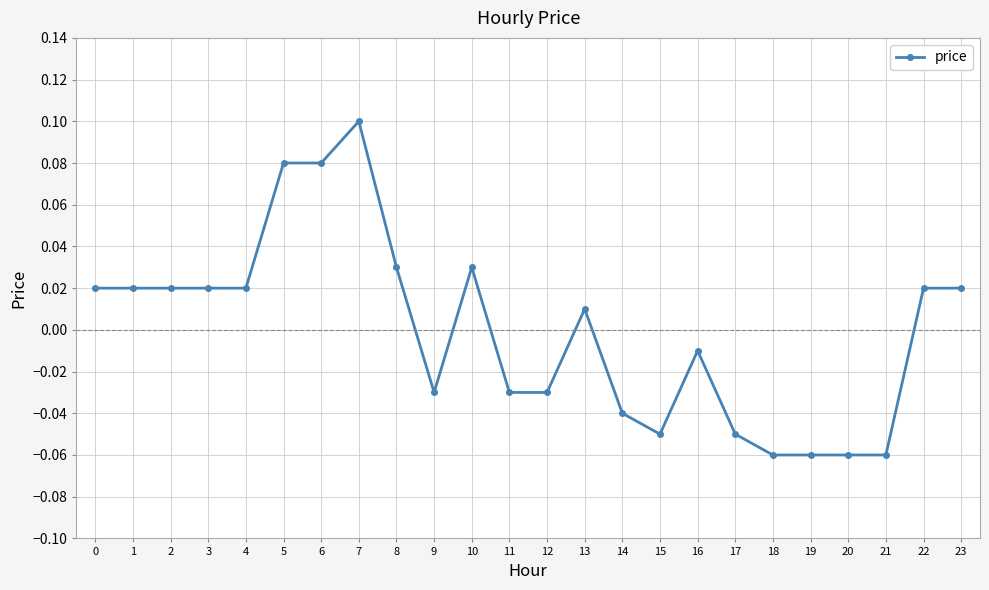

True or false: there are more than 0 points higher than both neighbors.

True